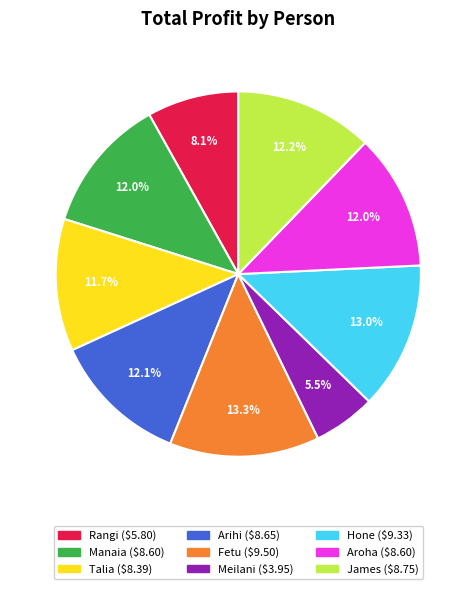

To the nearest percent, what is the combined percentage of James and Rangi?

20%